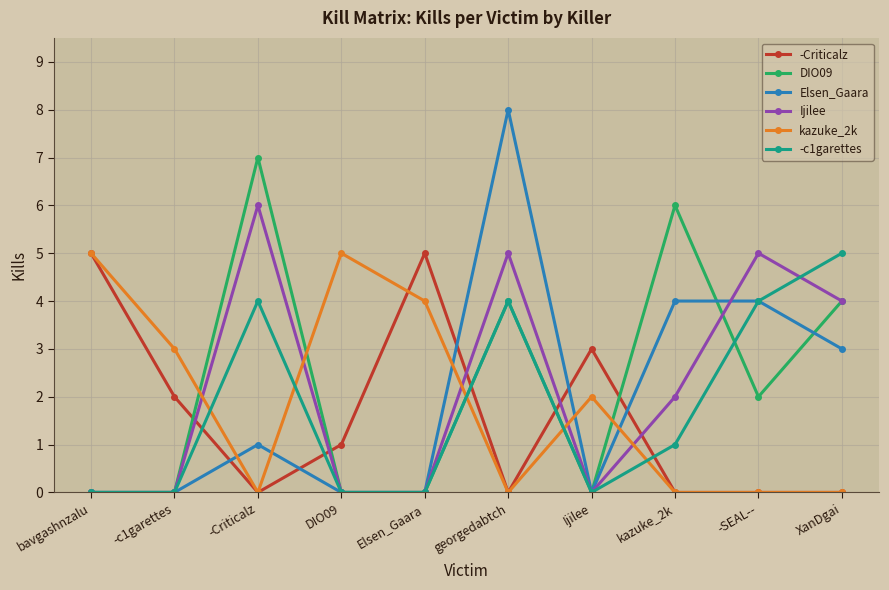

Does the chart have visible grid lines?

Yes